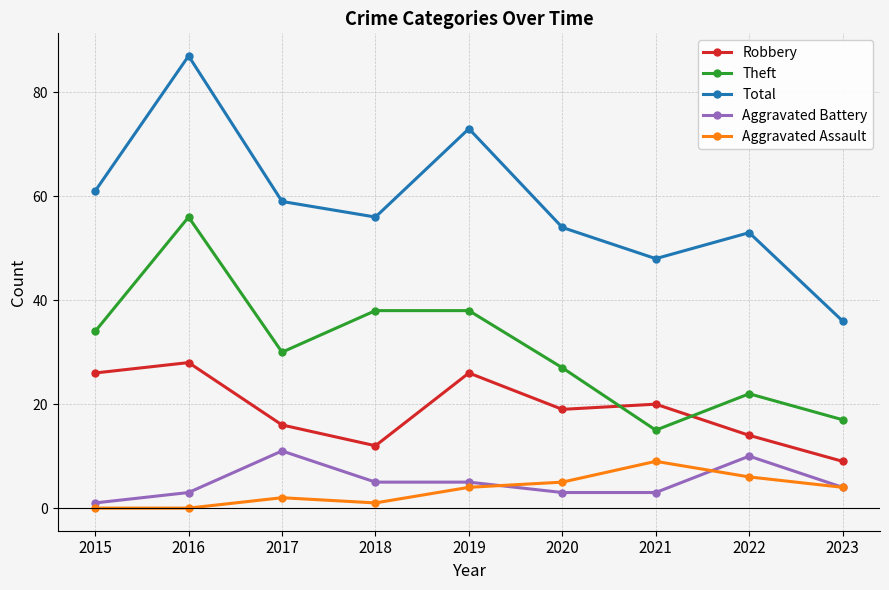

Between 2016 and 2020, which series saw the biggest shift?

Total